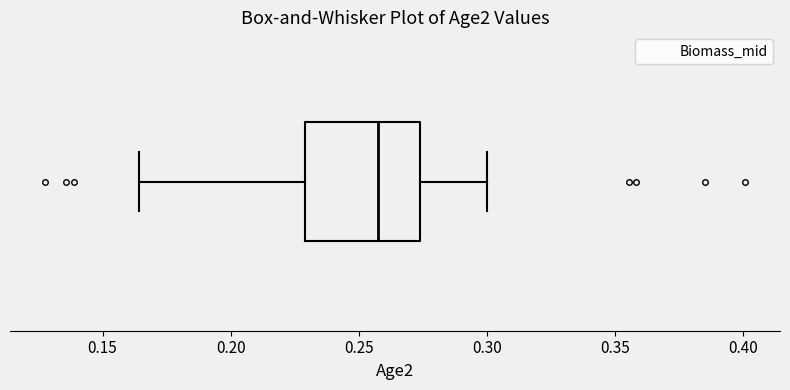

Transcribe this box plot: give where the median line is, the range the box spans, and where the two whiskers end, as read against the x-axis. The values are not printed on the chart, so give them approximately, as read against the axis.

median 0.260, box 0.230 to 0.275, whiskers 0.165 to 0.300